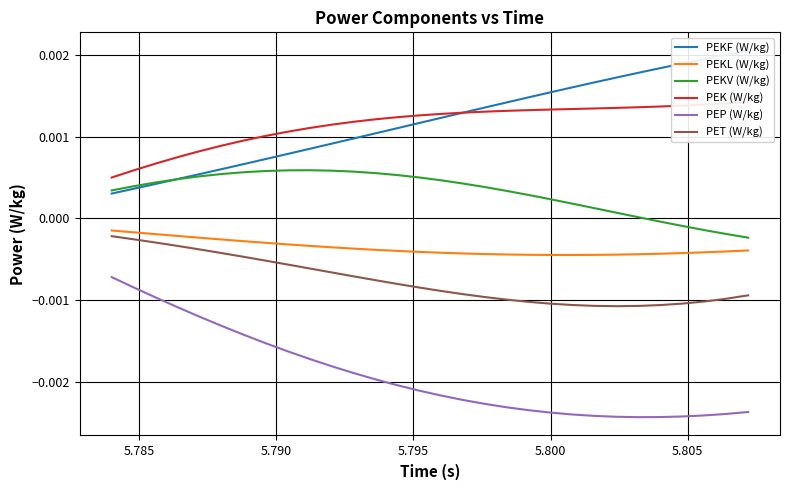

True or false: PEKV (W/kg) and PET (W/kg) cross at least once.

False